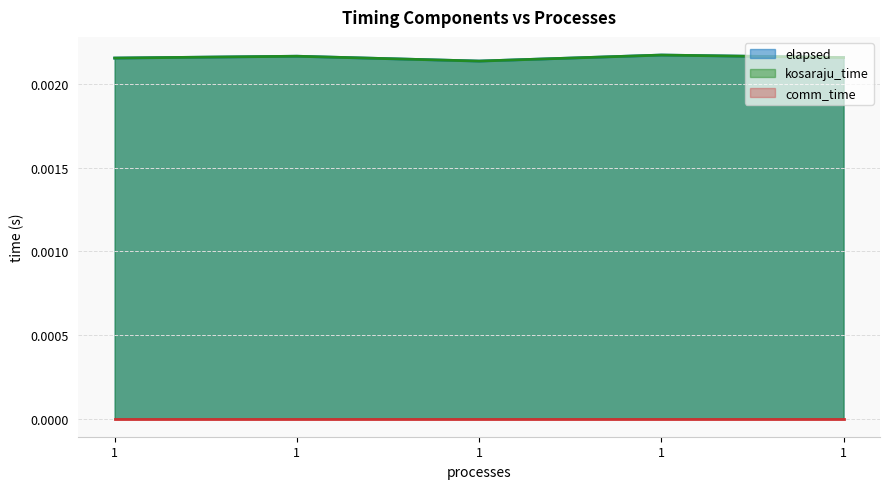

True or false: kosaraju_time and elapsed intersect in this chart.

False